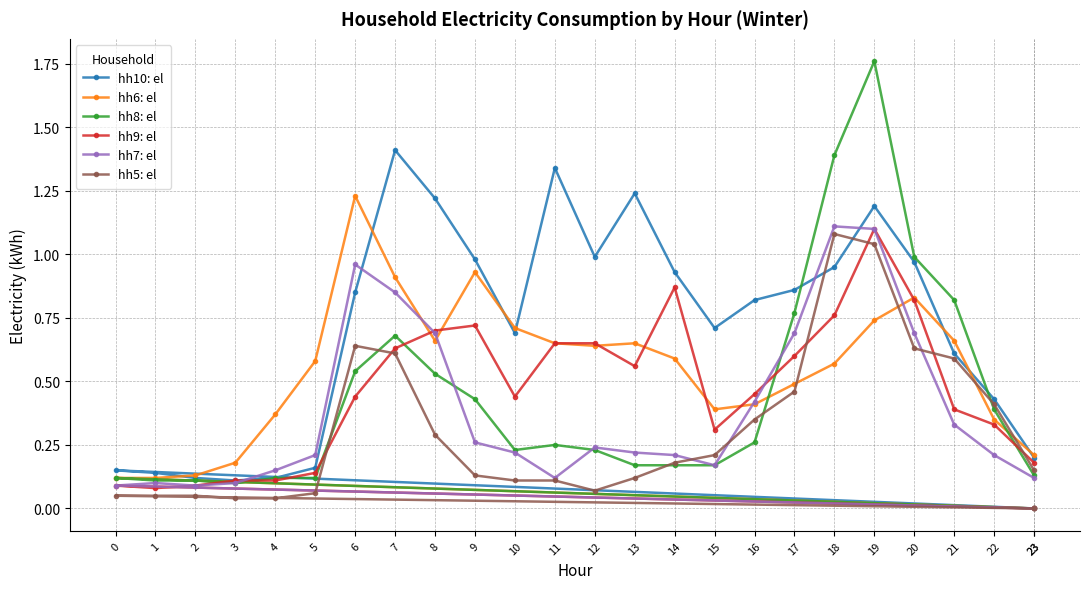

Which category has the lowest value across all series?

23